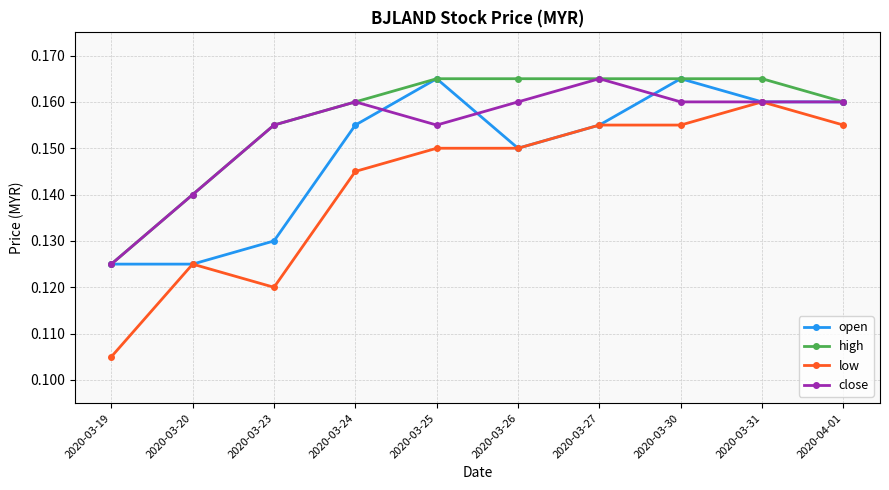

Where is high nearest to the value 0?

2020-03-19